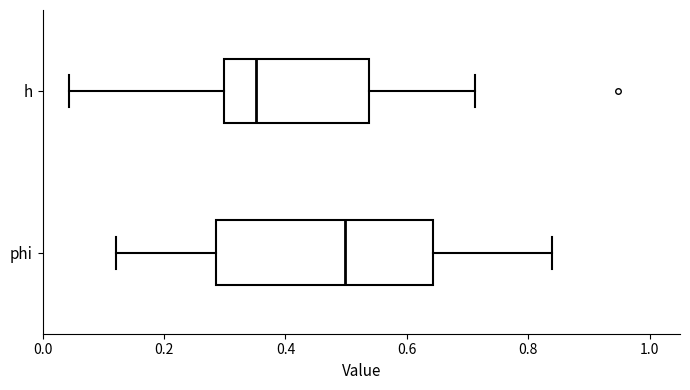

Reading bottom to top, transcribe this box plot: for each box, give where its median line is, the range the box spans, and where its two whiskers end, as read against the x-axis. The values are not printed on the chart, so give them approximately, as read against the axis.

phi: median 0.50, box 0.28 to 0.64, whiskers 0.12 to 0.84
h: median 0.36, box 0.30 to 0.54, whiskers 0.04 to 0.72